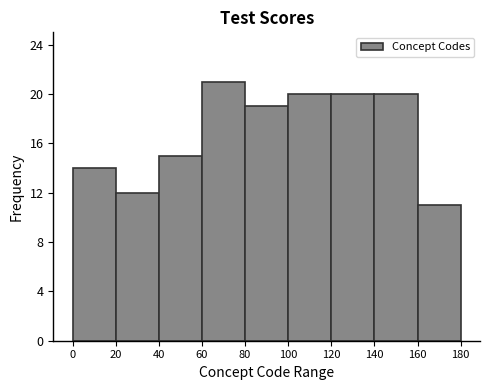

Reading left to right, transcribe this chart: for each bar, give the range it covers on the x-axis and its height. The values are not printed on the chart, so give them approximately, as read against the axis.

0 to 20: 14
20 to 40: 12
40 to 60: 15
60 to 80: 21
80 to 100: 19
100 to 120: 20
120 to 140: 20
140 to 160: 20
160 to 180: 11